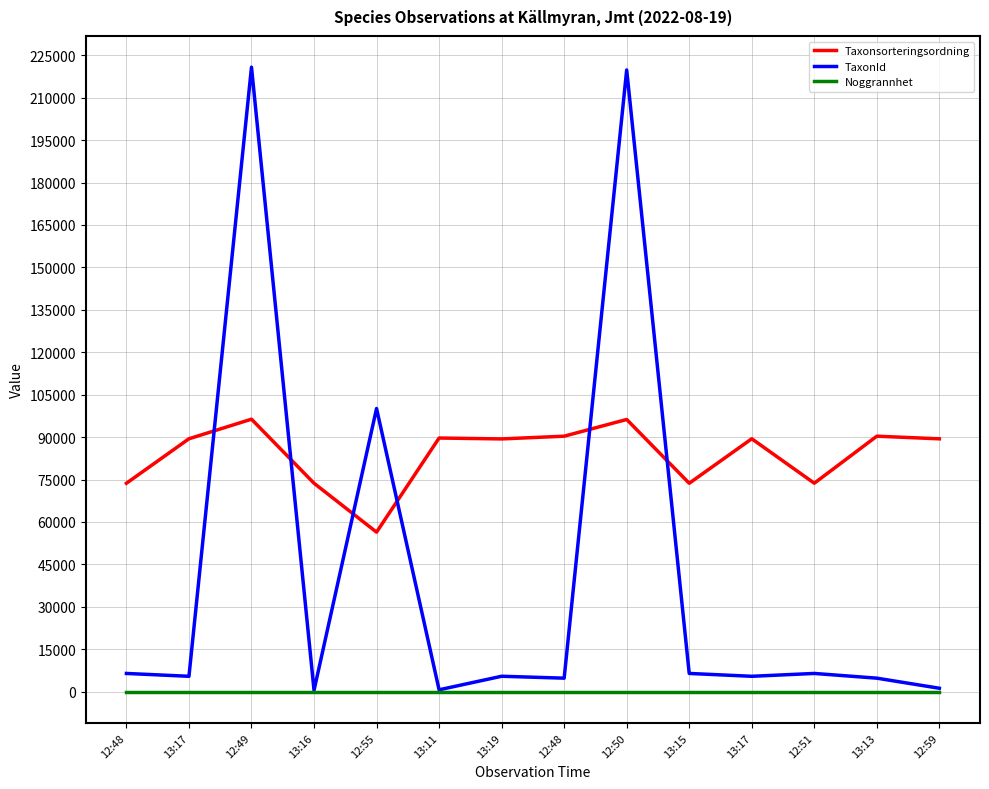

What is the sum of the Taxonsorteringsordning values at 13:19 and 13:11?

179029